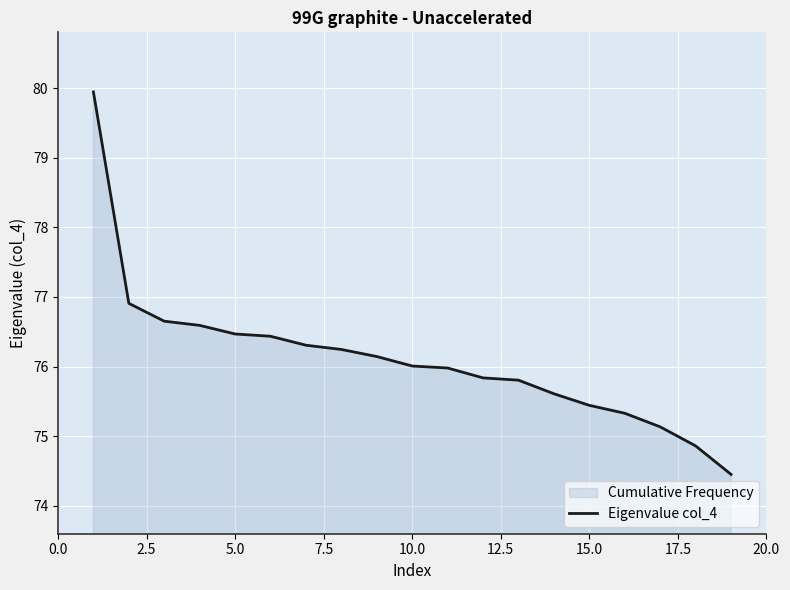

Is it true that the value at 10.0 is 76.0?

True